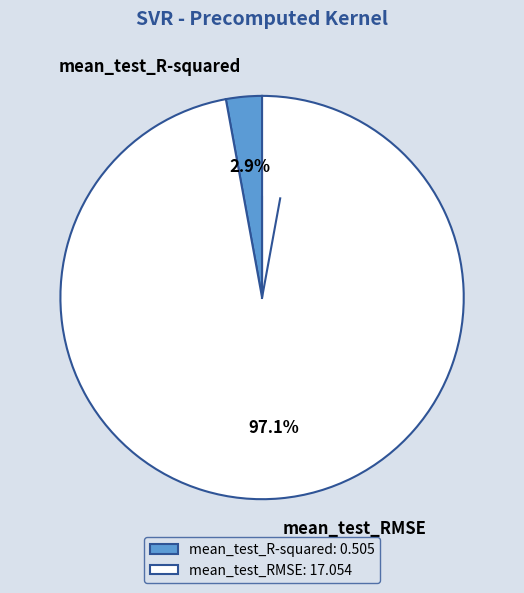

Is it true that mean_test_R-squared is 3% of the pie?

True